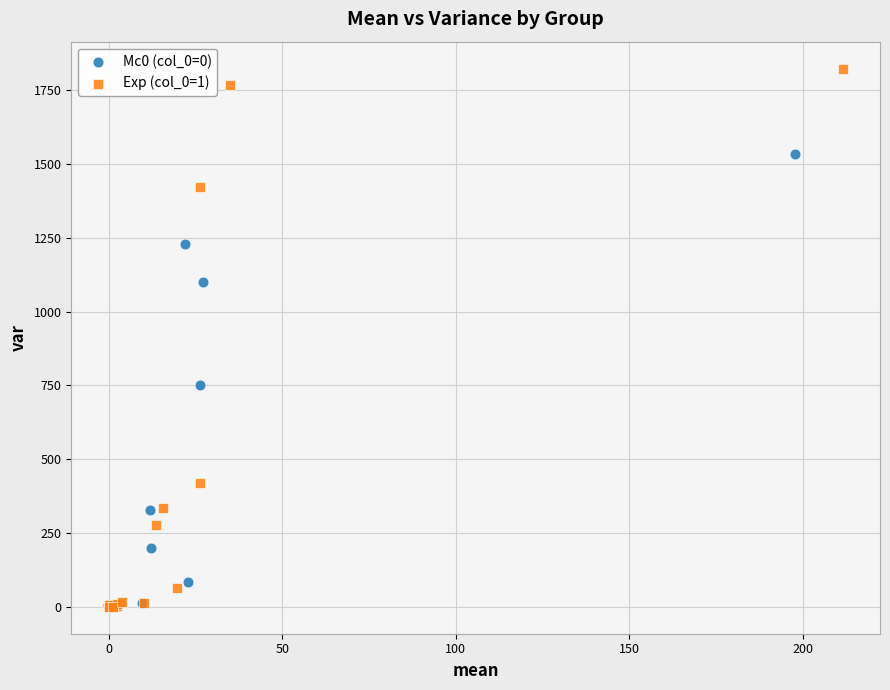

What are all the series names shown in the legend?

Mc0 (col_0=0), Exp (col_0=1)